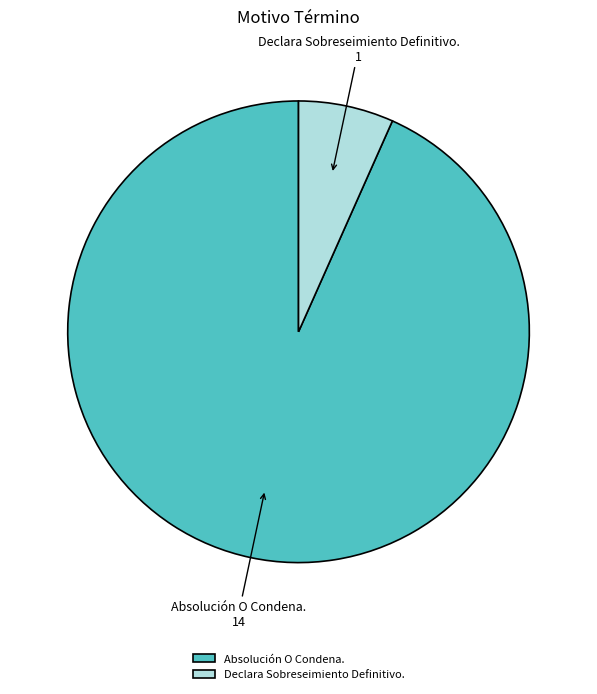

Is Declara Sobreseimiento Definitivo. the majority of the pie?

No